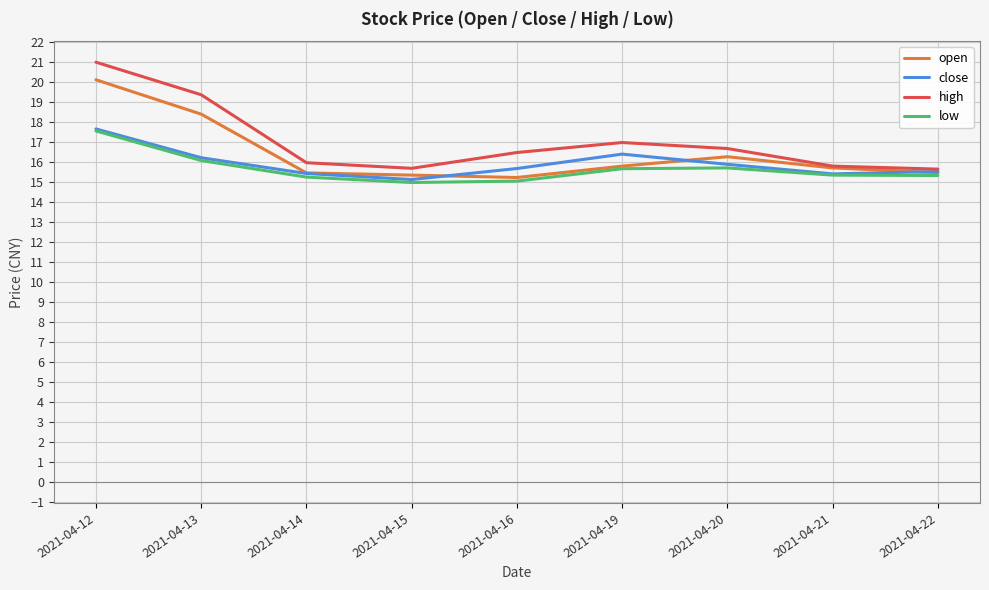

Is the value of high at 2021-04-13 greater than the value of close at 2021-04-14?

Yes